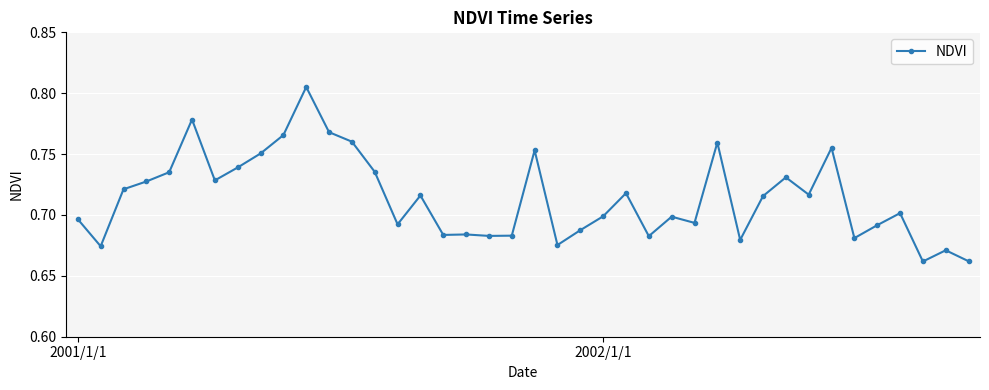

True or false: the data has more than 1 interior local peaks.

True